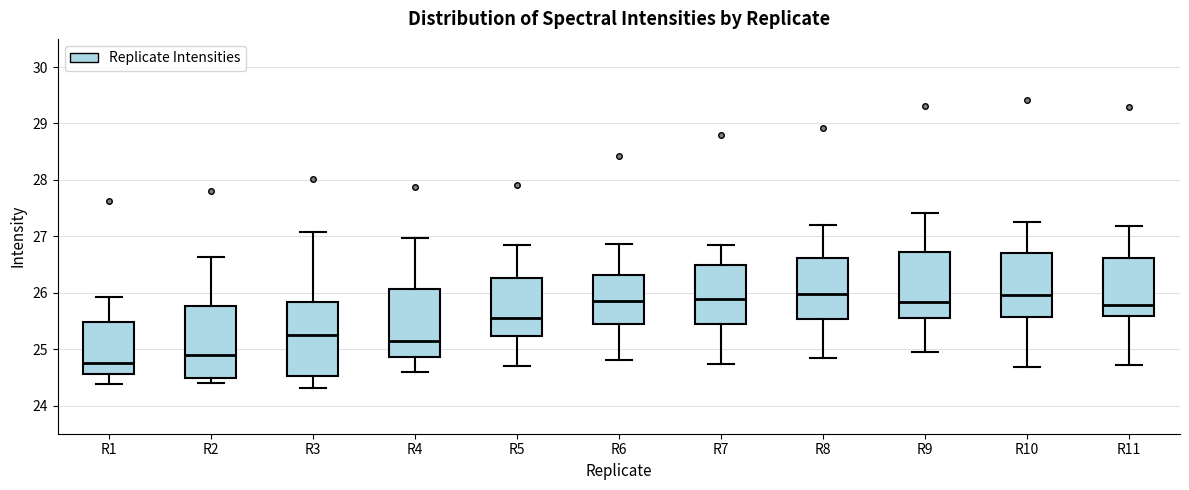

Where is the lower edge of the box for R4 on the y-axis? The values are not printed on the chart, so give them approximately, as read against the axis.

24.9